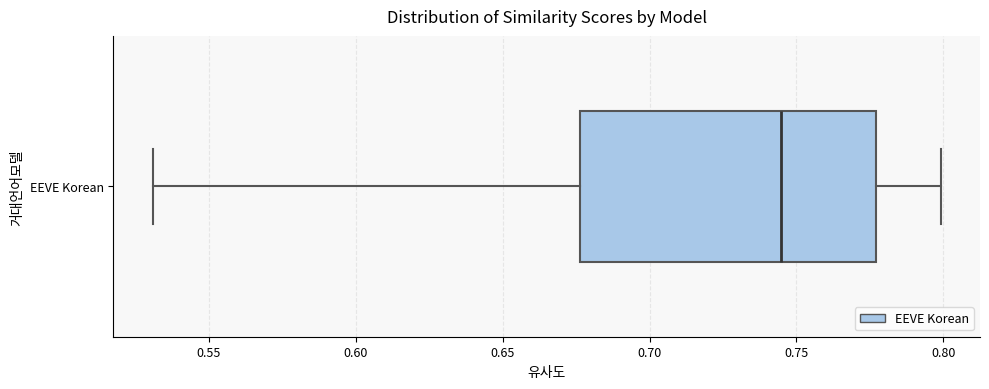

Transcribe this box plot: give where the median line is, the range the box spans, and where the two whiskers end, as read against the x-axis. The values are not printed on the chart, so give them approximately, as read against the axis.

median 0.745, box 0.675 to 0.775, whiskers 0.530 to 0.800